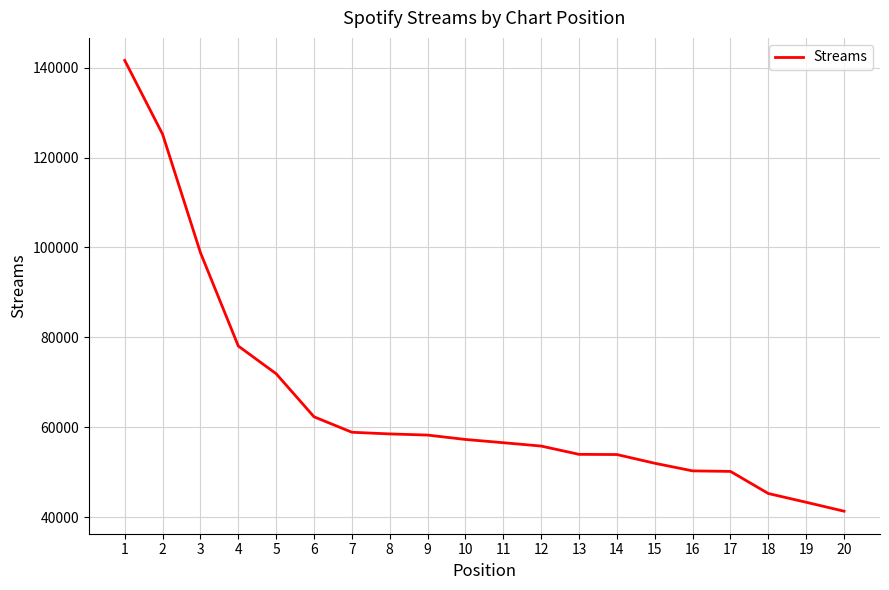

What is the sum of the values at 20 and 12?

97114